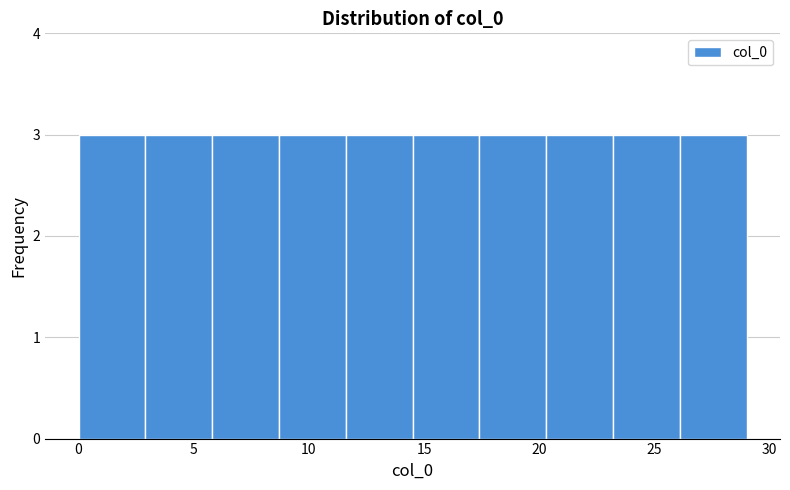

Reading left to right, transcribe this chart: for each bar, give the range it covers on the x-axis and its height. Neither the bar edges nor the heights are printed on the chart, so give them approximately, as read against the axes.

0.0 to 2.9: 3
2.9 to 5.8: 3
5.8 to 8.7: 3
8.7 to 11.6: 3
11.6 to 14.5: 3
14.5 to 17.4: 3
17.4 to 20.3: 3
20.3 to 23.2: 3
23.2 to 26.1: 3
26.1 to 29.0: 3